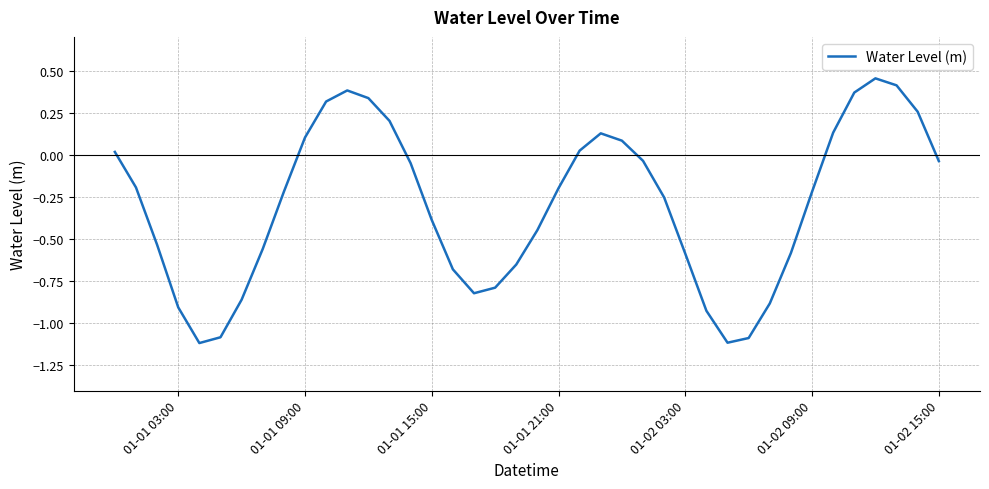

What is the difference between the maximum and minimum values?

1.6